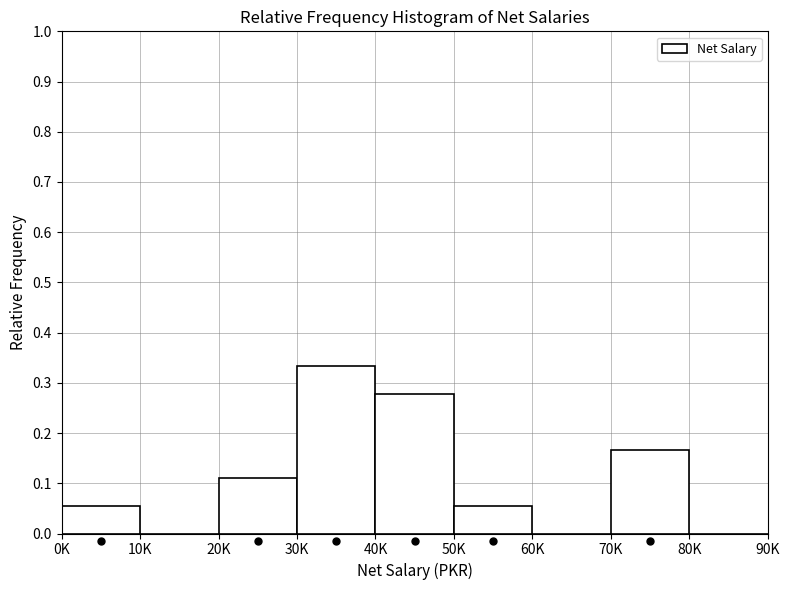

The chart shows a value of 0.2 at 80K. True or false?

False